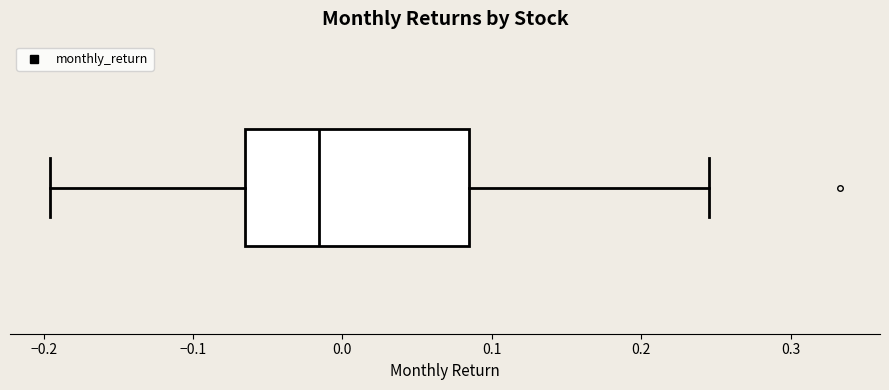

Read this box plot against the x-axis: the position of the median line, the range covered by the box, and the ends of both whiskers. The values are not printed on the chart, so give them approximately, as read against the axis.

median -0.02, box -0.07 to 0.08, whiskers -0.20 to 0.25